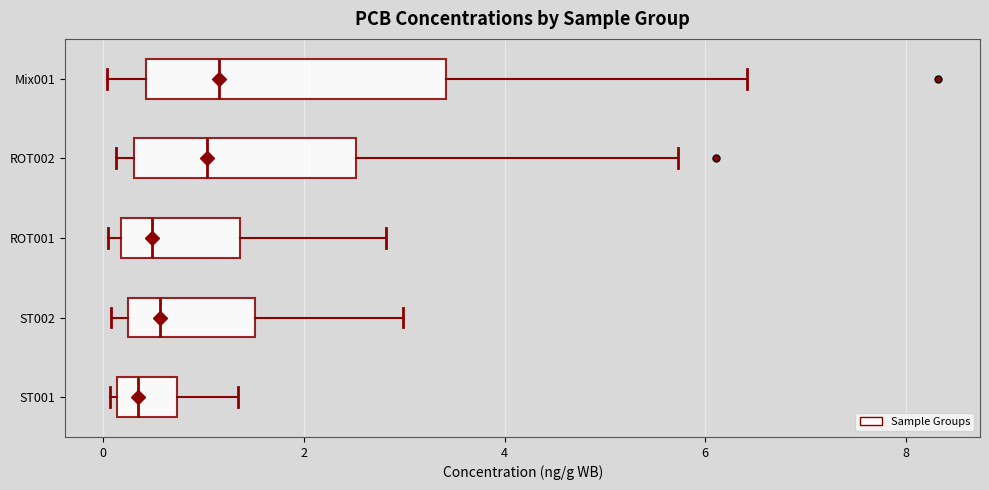

Reading bottom to top, transcribe this box plot: for each box, give where its median line is, the range the box spans, and where its two whiskers end, as read against the x-axis. The values are not printed on the chart, so give them approximately, as read against the axis.

ST001: median 0.4, box 0.2 to 0.8, whiskers 0.0 to 1.4
ST002: median 0.6, box 0.2 to 1.6, whiskers 0.0 to 3.0
ROT001: median 0.4, box 0.2 to 1.4, whiskers 0.0 to 2.8
ROT002: median 1.0, box 0.4 to 2.6, whiskers 0.2 to 5.8
Mix001: median 1.2, box 0.4 to 3.4, whiskers 0.0 to 6.4